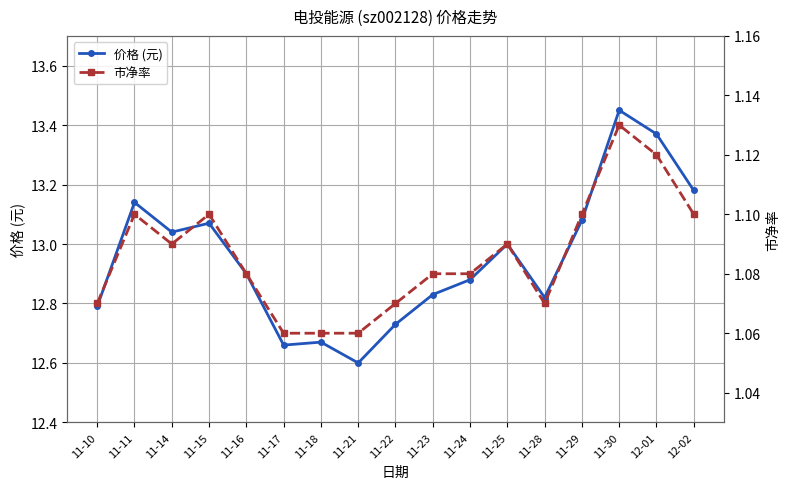

How many lines are shown in the chart?

2